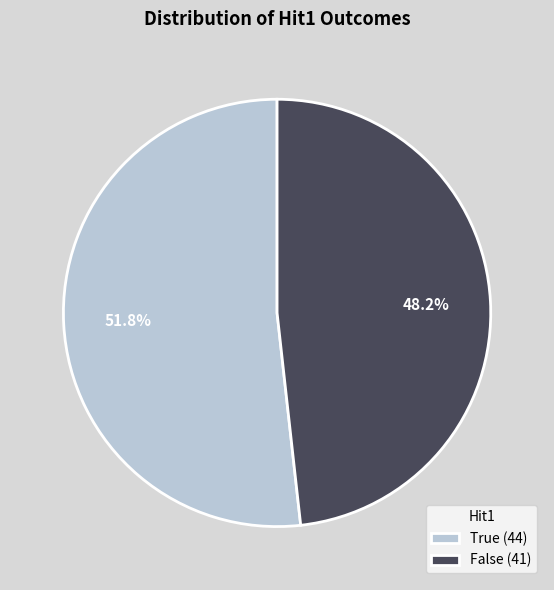

Does True (44) represent more than half of the total?

Yes